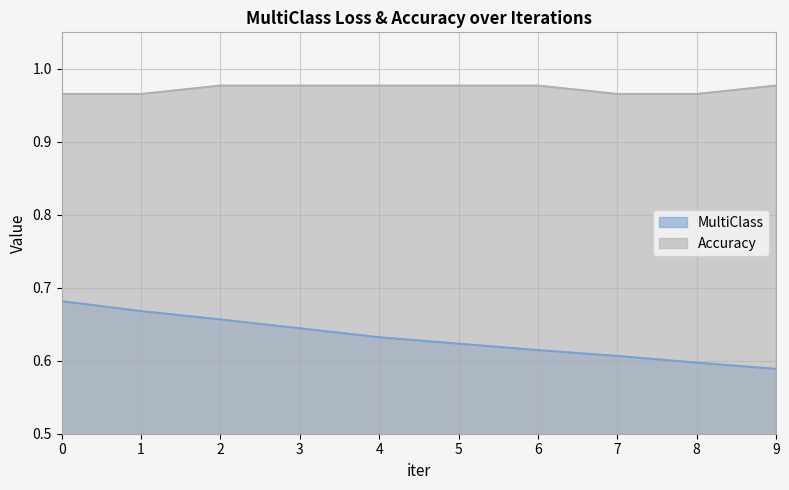

What is the smallest value displayed?

0.6